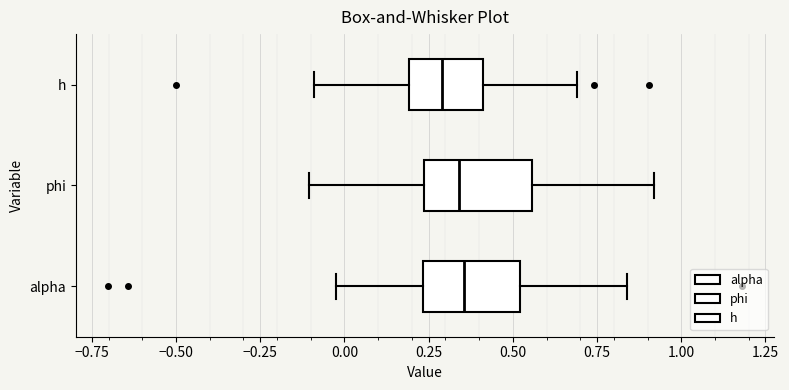

Where is the right edge of the box for alpha on the x-axis? The values are not printed on the chart, so give them approximately, as read against the axis.

0.50